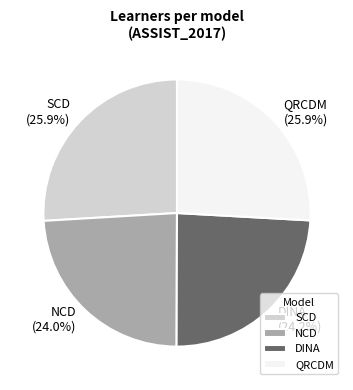

True or false: DINA accounts for 37% of the total.

False